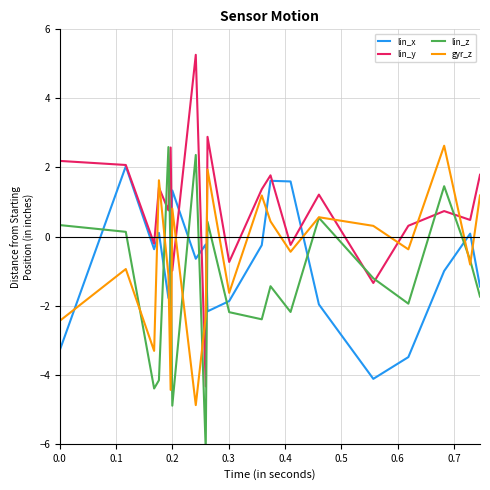

Reading left to right, extract all data points from this chart.

lin_x: -3.3	2.0	-0.4	0.1	-1.8	-0.2	1.3	-0.6	-0.2	-2.2	-1.9	-0.2	1.6	1.6	-2.0	-4.1	-3.5	-1.0	0.1	-1.4
lin_y: 2.2	2.1	-0.2	1.4	0.8	2.6	-1.0	5.3	-4.3	2.9	-0.7	1.4	1.8	-0.2	1.2	-1.3	0.3	0.7	0.5	1.8
lin_z: 0.3	0.1	-4.4	-4.2	2.6	-0.6	-4.9	2.4	-6.2	0.4	-2.2	-2.4	-1.4	-2.2	0.5	-1.2	-1.9	1.5	-0.7	-1.7
gyr_z: -2.4	-0.9	-3.3	1.6	-1.1	-4.4	0.8	-4.9	-2.3	1.9	-1.6	1.2	0.4	-0.4	0.6	0.3	-0.4	2.6	-0.8	1.2